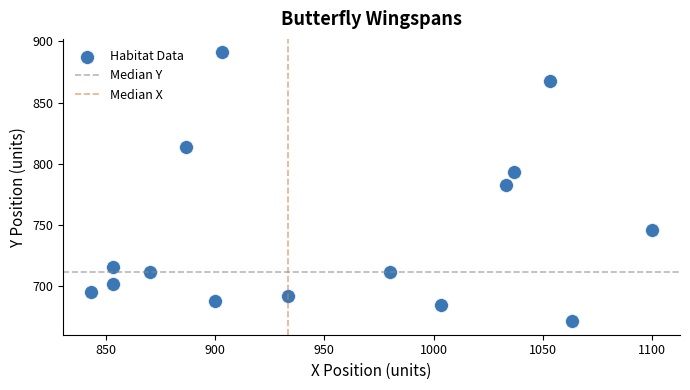

What is the range of X values (max minus min)?

256.7